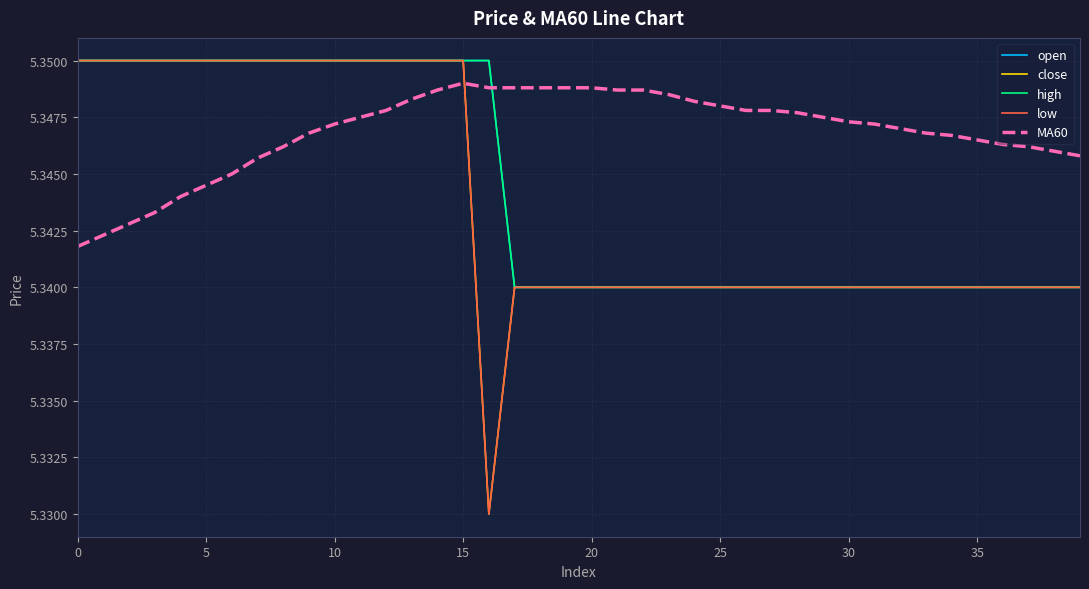

What is the value of the close point at the 40th from the left?

5.3